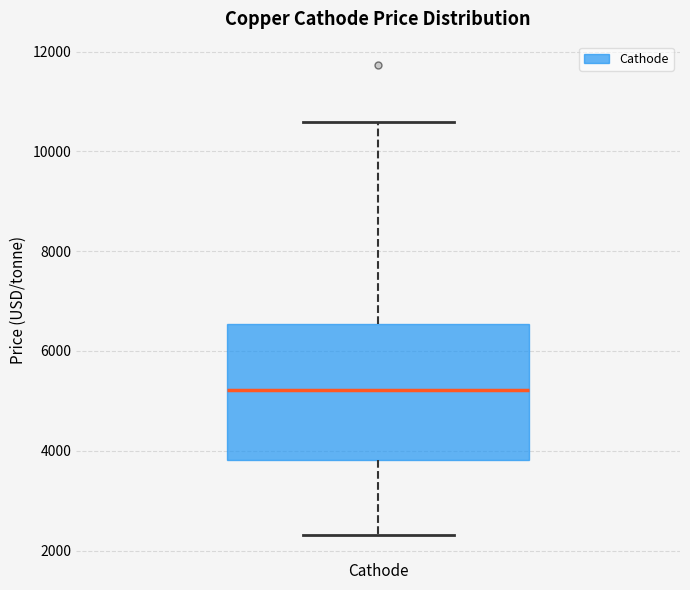

Transcribe this box plot: give where the median line is, the range the box spans, and where the two whiskers end, as read against the y-axis. The values are not printed on the chart, so give them approximately, as read against the axis.

median 5200, box 3800 to 6600, whiskers 2400 to 10600